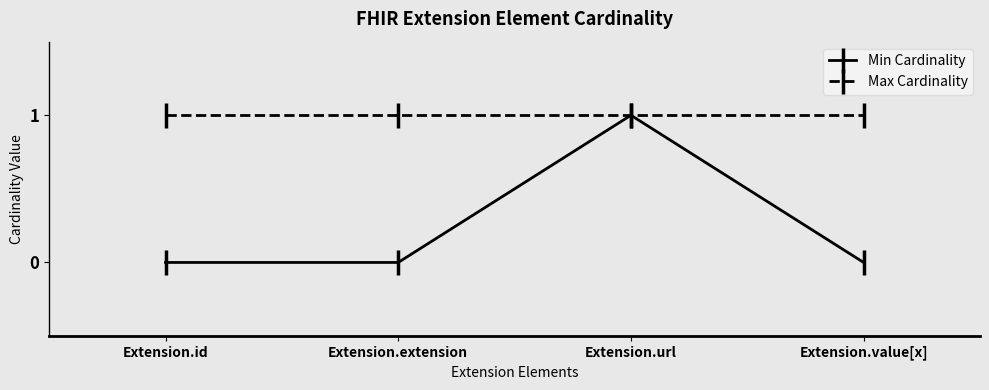

List the series in order of their overall mean, highest first.

Max Cardinality, Min Cardinality